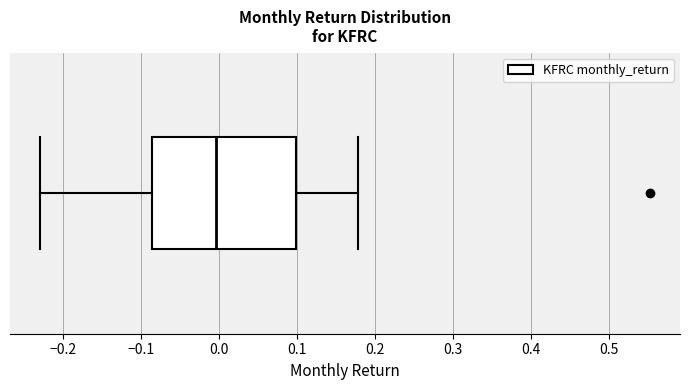

Where does the left whisker of the box end on the x-axis? The values are not printed on the chart, so give them approximately, as read against the axis.

-0.23